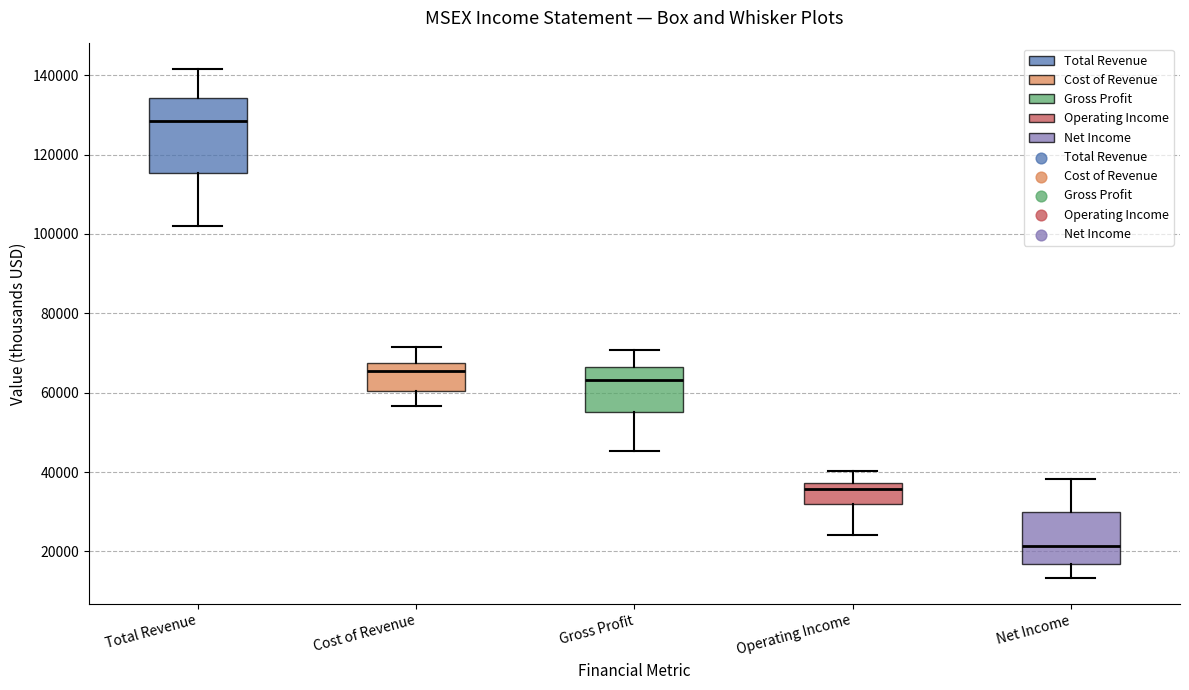

Which box is the tallest, from its lower edge to its upper edge?

Total Revenue